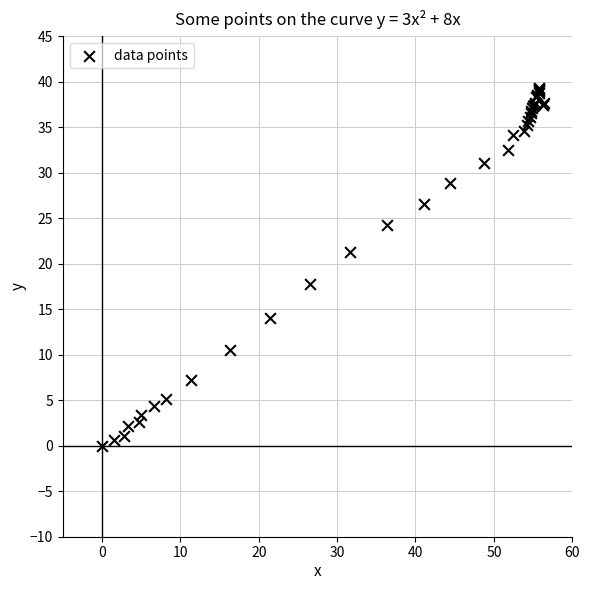

What Y value in the scatter plot is closest to 19?

17.7